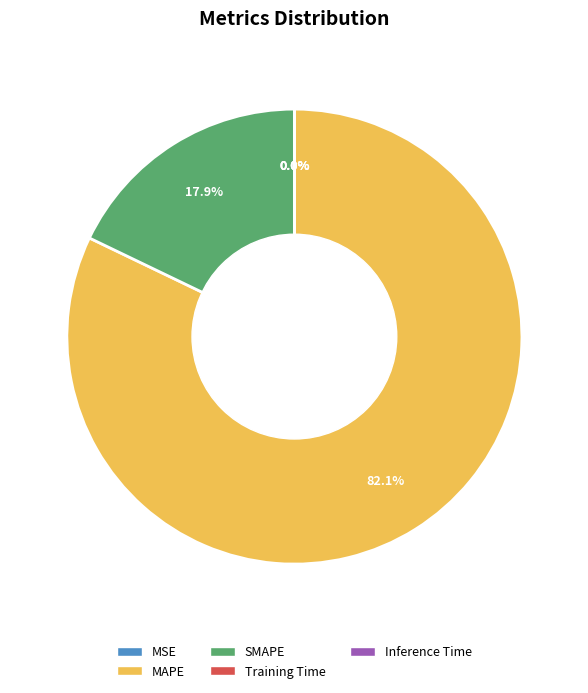

Which category has the biggest portion of the pie?

MAPE